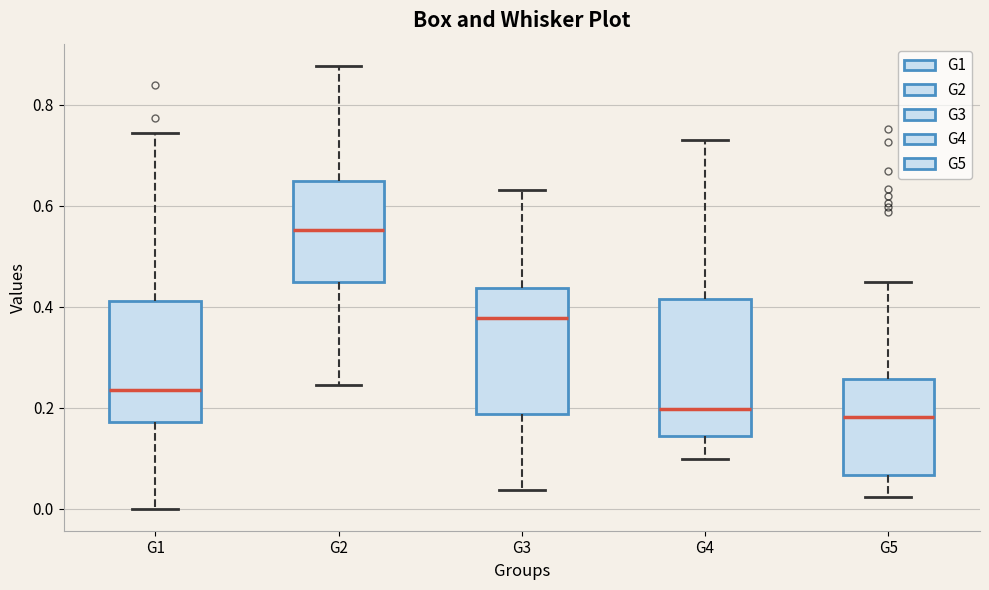

Where does the median line of the box for G5 sit on the y-axis? The values are not printed on the chart, so give them approximately, as read against the axis.

0.18